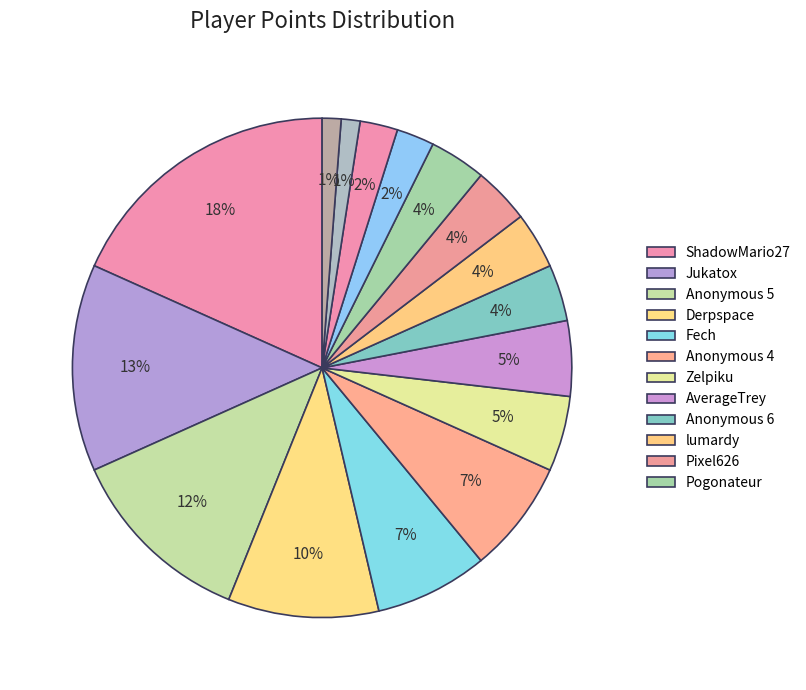

Which slice is the largest?

ShadowMario27